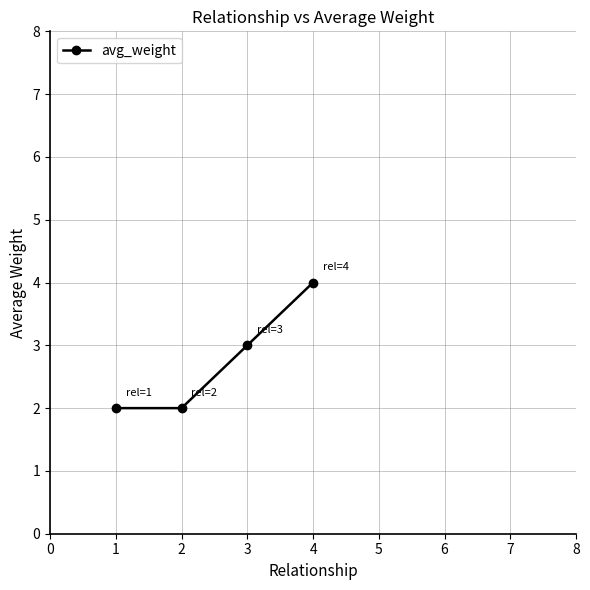

Count the number of categories in the chart.

4